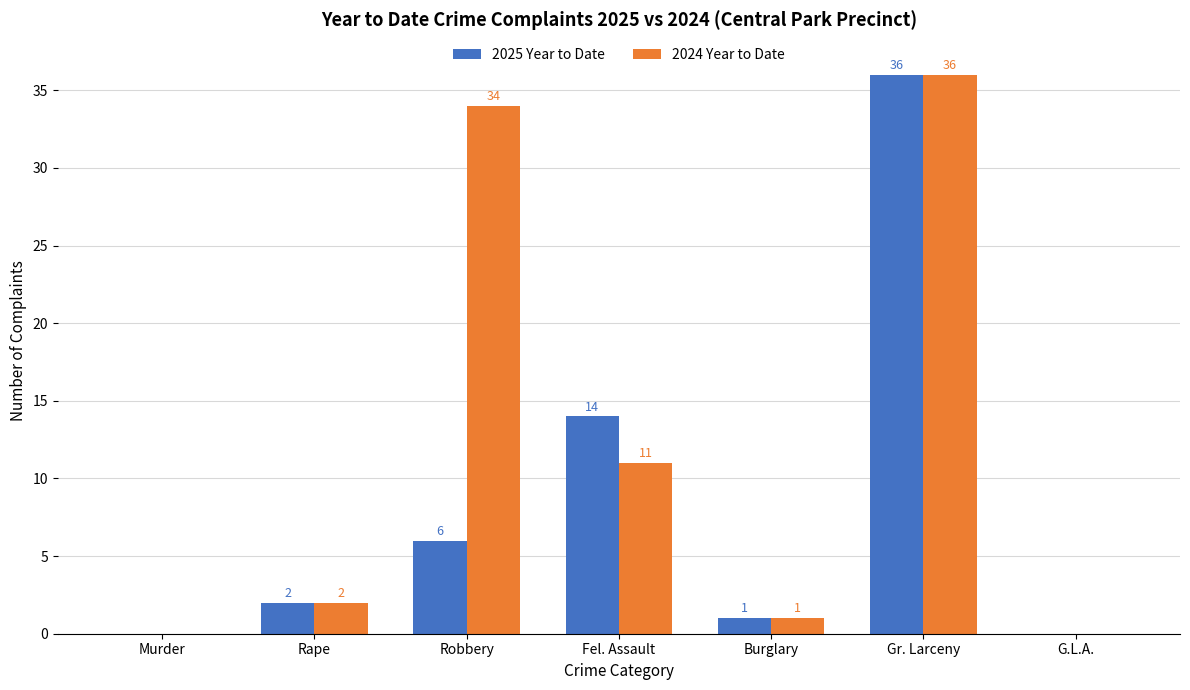

What is the total value across all series at Rape?

4